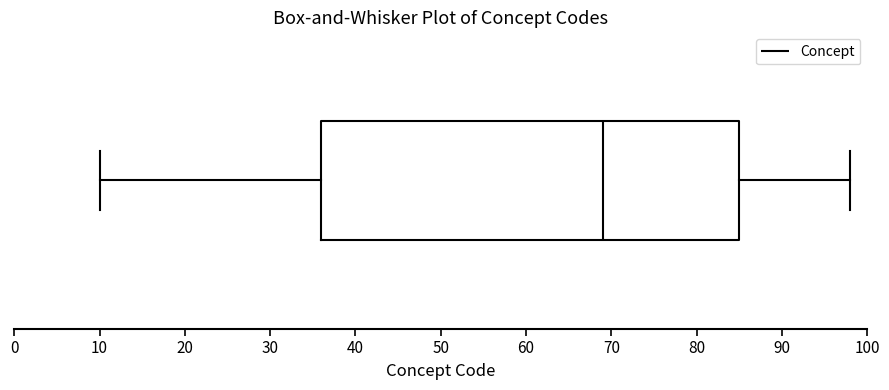

Where does the right whisker of the box end on the x-axis? The values are not printed on the chart, so give them approximately, as read against the axis.

98